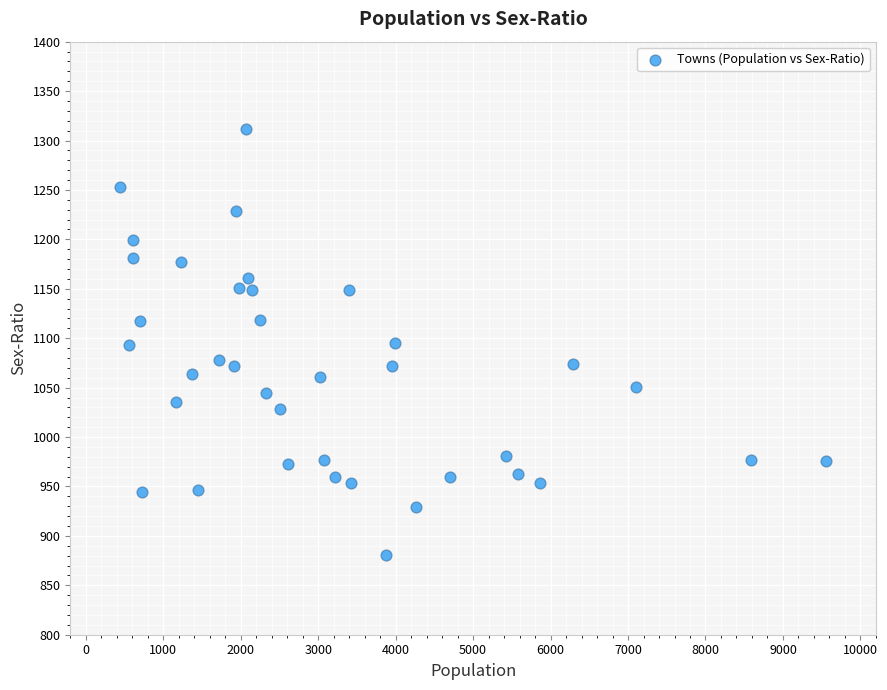

What is the range of Y values (max minus min)?

431